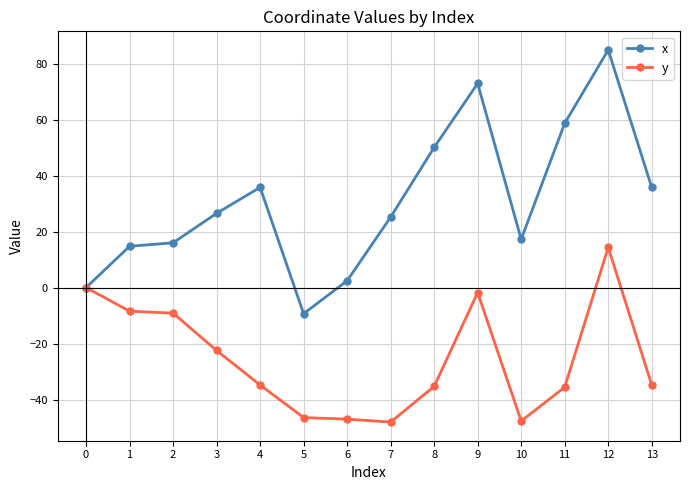

Is the value of x at 13 greater than the value of y at 5?

Yes